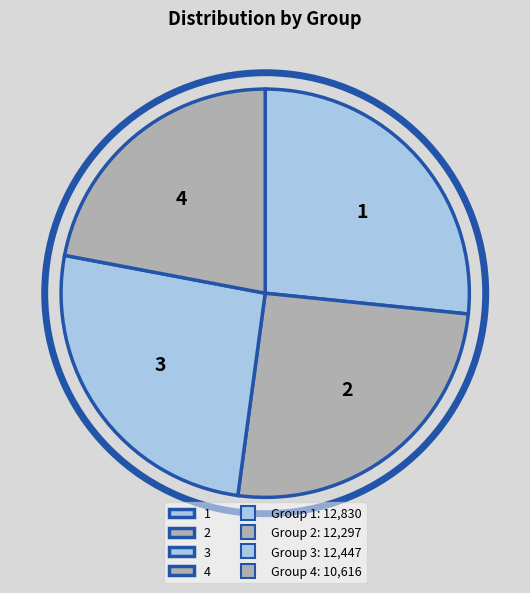

True or false: 2 accounts for 26% of the total.

True